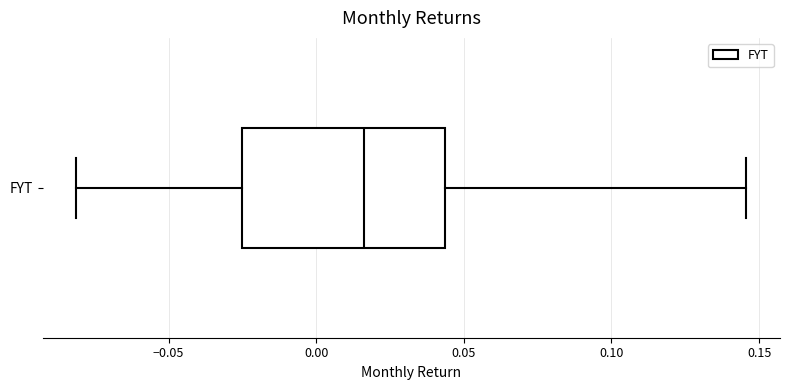

Read this box plot against the x-axis: the position of the median line, the range covered by the box, and the ends of both whiskers. The values are not printed on the chart, so give them approximately, as read against the axis.

median 0.015, box -0.025 to 0.045, whiskers -0.080 to 0.145